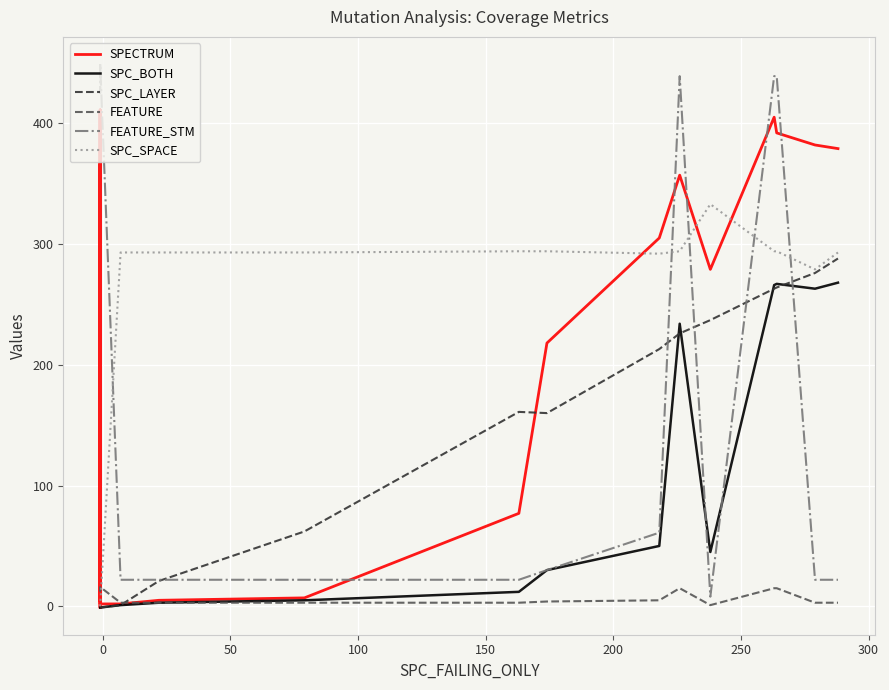

How many interior local peaks does the SPC_SPACE series have?

1